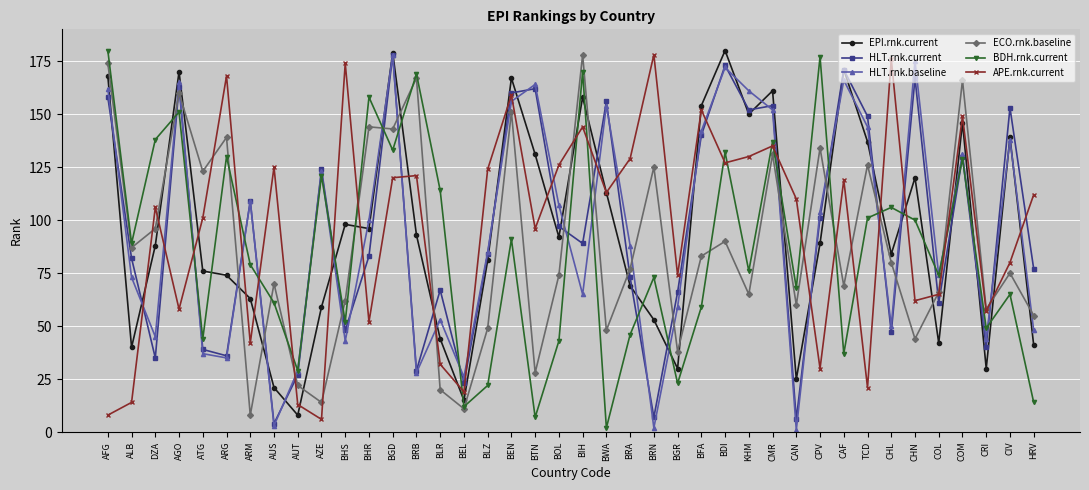

Between AGO and BLR, which series saw the biggest shift?

ECO.rnk.baseline